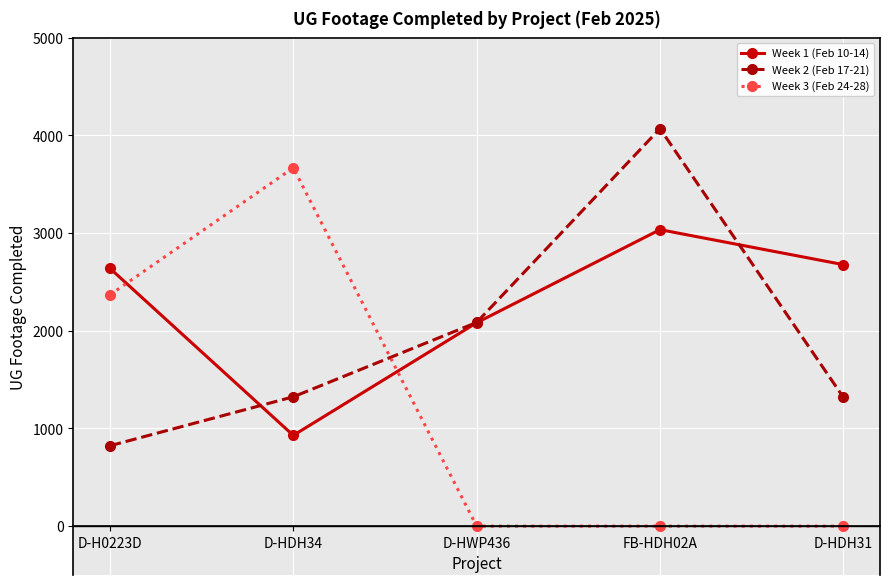

At which category does Week 1 (Feb 10-14) reach its first local valley?

D-HDH34